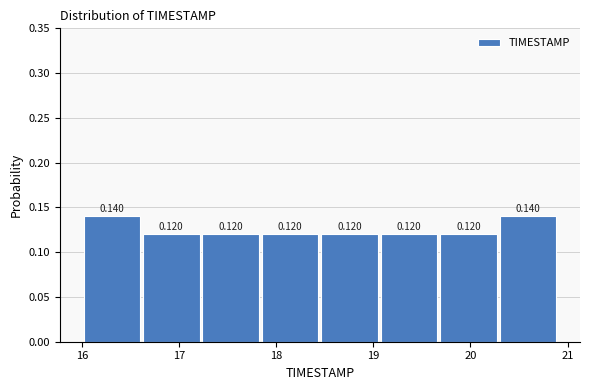

What is the height of the bar covering 18.5 to 19.1 on the x-axis? The bar edges are not printed on the chart, so give them approximately, as read against the axis.

0.120